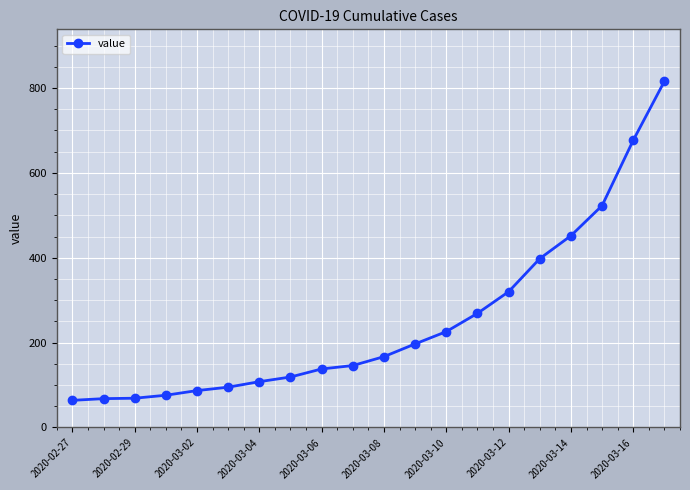

What is the value of the 20th point from the left?

816